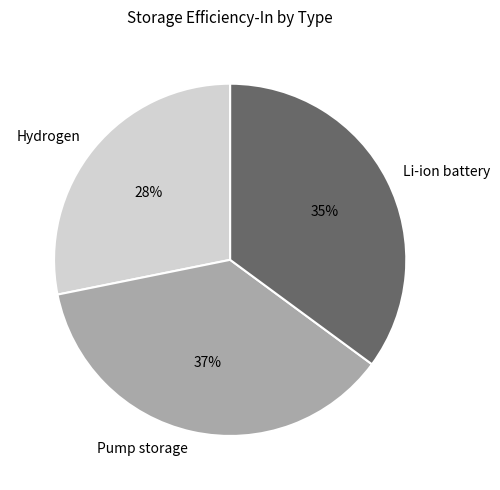

Between Pump storage and Li-ion battery, which is larger?

Pump storage